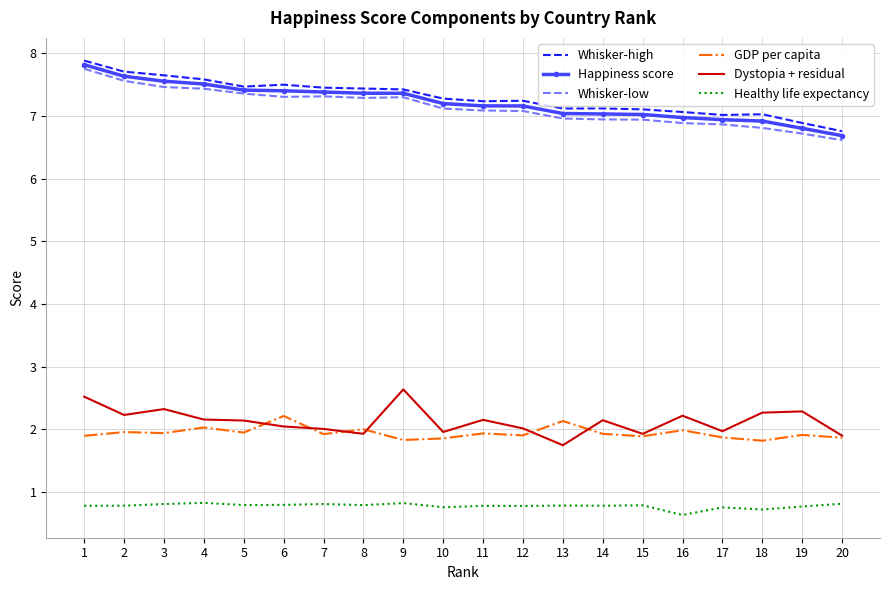

What is the difference between the highest and lowest values at 19?

6.1